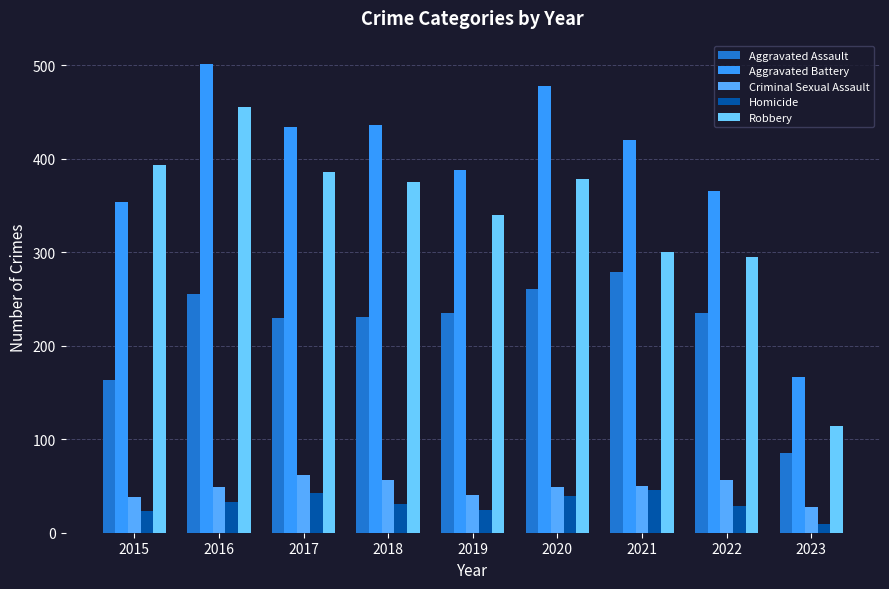

What is the spread (max minus min) of values at 2017?

392